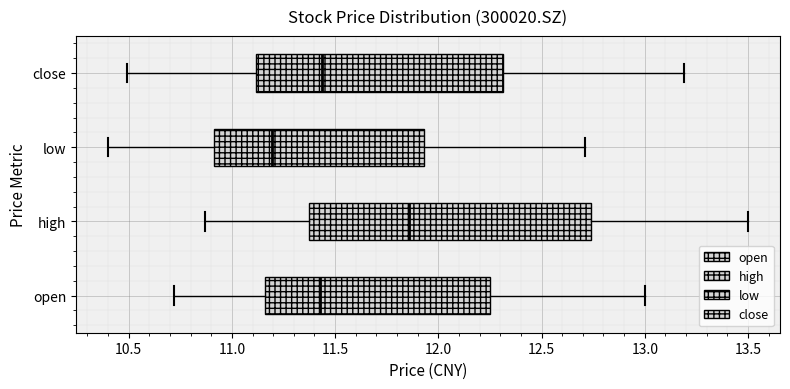

Which box's median line is the furthest to the right?

high